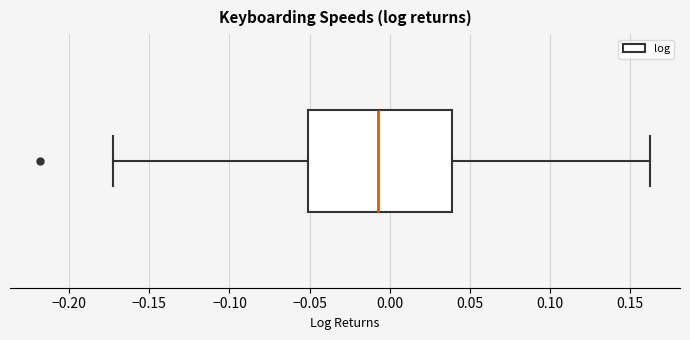

Where is the right edge of the box on the x-axis? The values are not printed on the chart, so give them approximately, as read against the axis.

0.040